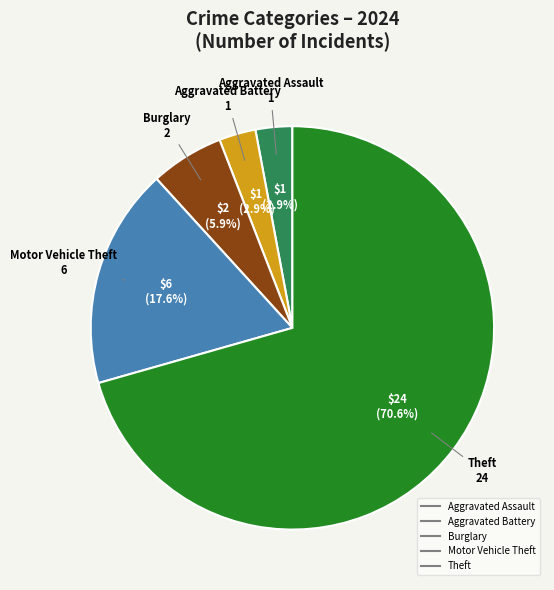

Is there any slice that represents more than half of the pie?

Yes